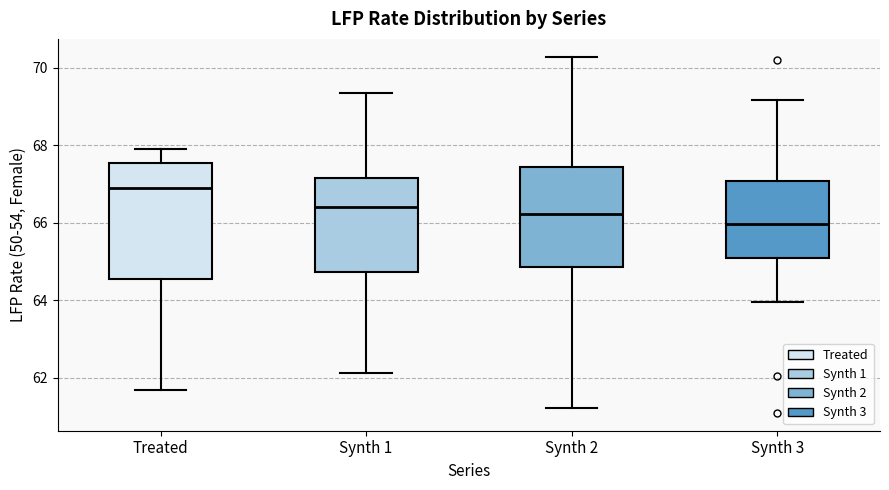

Which box's median line is the lowest?

Synth 3